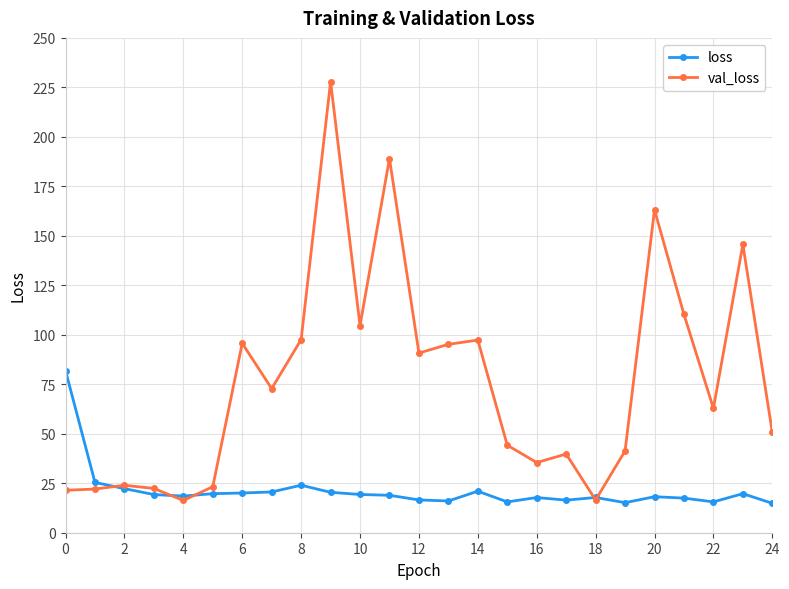

Rank the series by their maximum value, from highest to lowest.

val_loss, loss